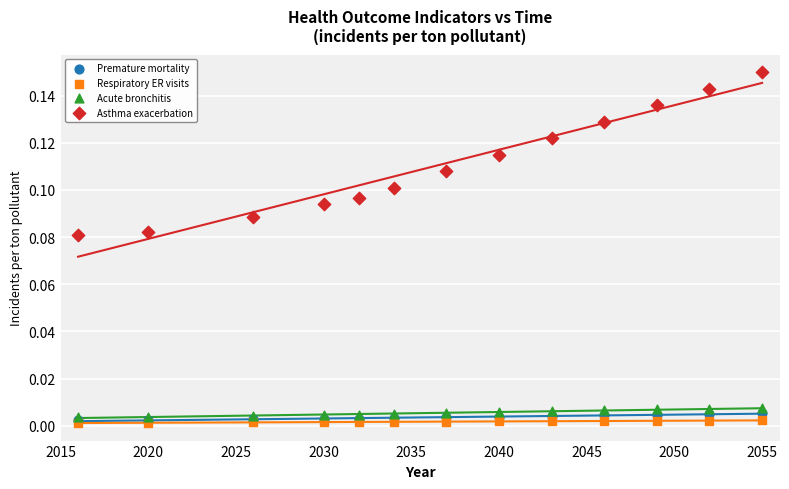

What are all the series names shown in the legend?

Premature mortality, Respiratory ER visits, Acute bronchitis, Asthma exacerbation